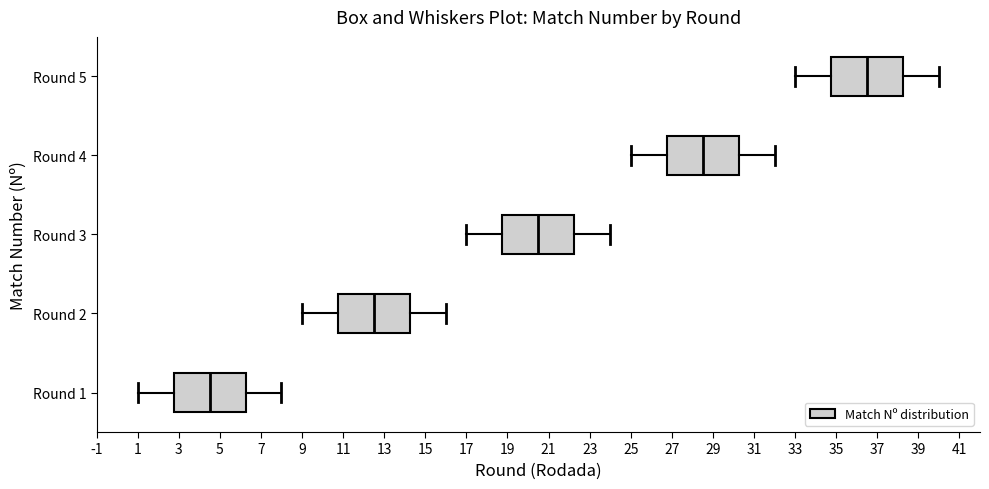

Which box's median line is the furthest to the left?

Round 1